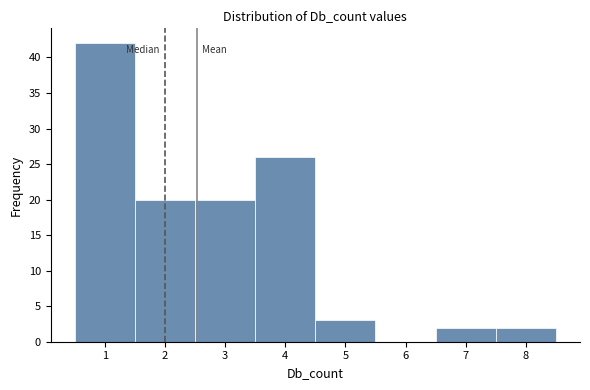

Reading left to right, transcribe this chart: for each bar, give the range it covers on the x-axis and its height. The values are not printed on the chart, so give them approximately, as read against the axis.

0.5 to 1.5: 42
1.5 to 2.5: 20
2.5 to 3.5: 20
3.5 to 4.5: 26
4.5 to 5.5: 3
5.5 to 6.5: 0
6.5 to 7.5: 2
7.5 to 8.5: 2